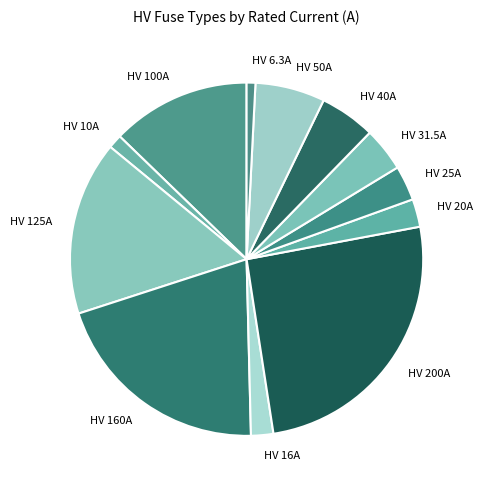

What is the ratio of the value at HV 16A to the value at HV 31.5A?

0.5